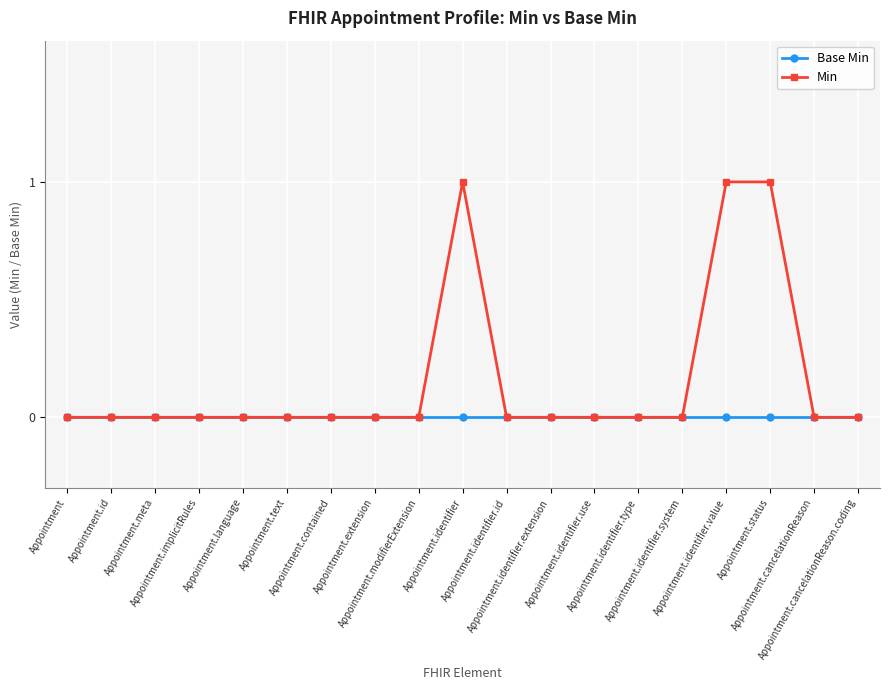

At which label does Base Min reach its minimum?

Appointment